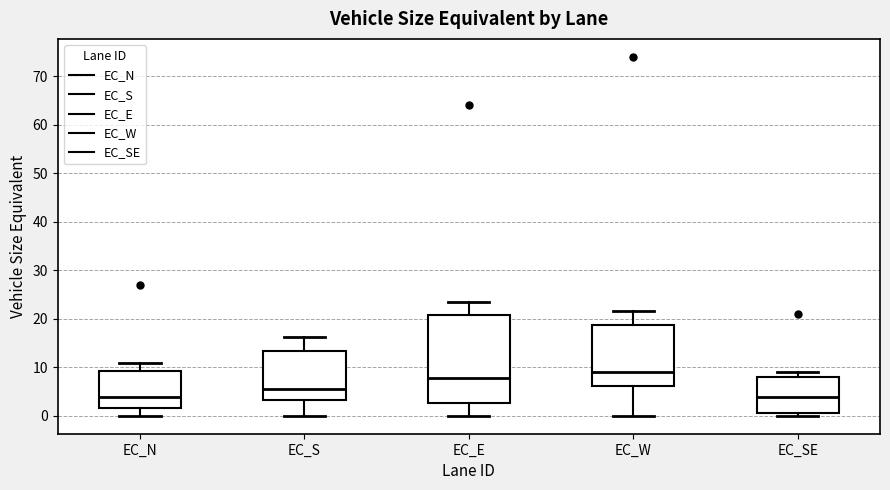

Reading left to right, read every box against the y-axis: the position of its median line, the range the box covers, and the ends of its whiskers. The values are not printed on the chart, so give them approximately, as read against the axis.

EC_N: median 4, box 2 to 9, whiskers 0 to 11
EC_S: median 5, box 3 to 13, whiskers 0 to 16
EC_E: median 8, box 3 to 21, whiskers 0 to 23
EC_W: median 9, box 6 to 19, whiskers 0 to 22
EC_SE: median 4, box 1 to 8, whiskers 0 to 9